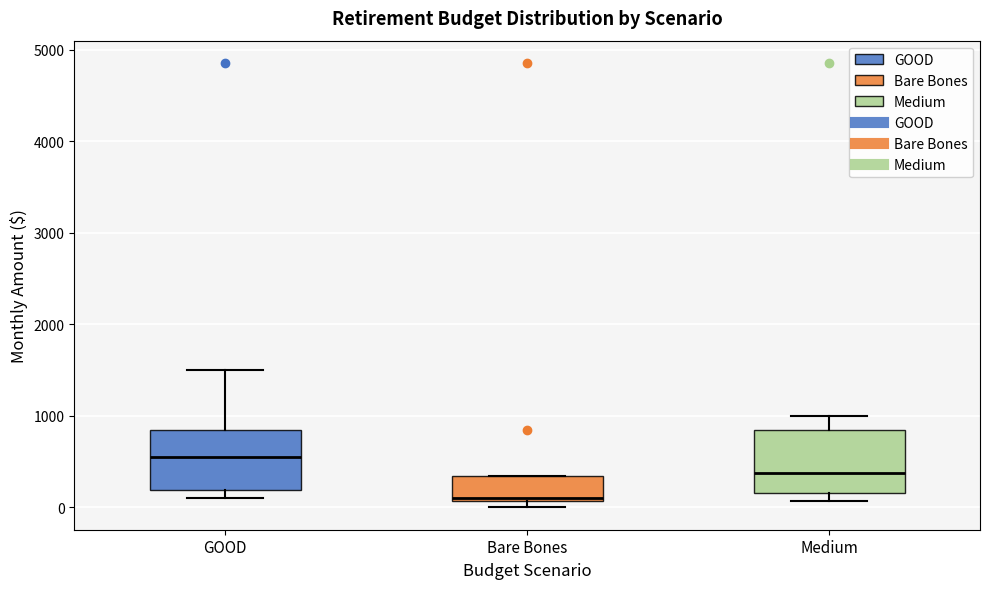

Reading left to right, transcribe this box plot: for each box, give where its median line is, the range the box spans, and where its two whiskers end, as read against the y-axis. The values are not printed on the chart, so give them approximately, as read against the axis.

GOOD: median 600, box 200 to 900, whiskers 100 to 1500
Bare Bones: median 100, box 100 to 300, whiskers 0 to 300
Medium: median 400, box 200 to 900, whiskers 100 to 1000